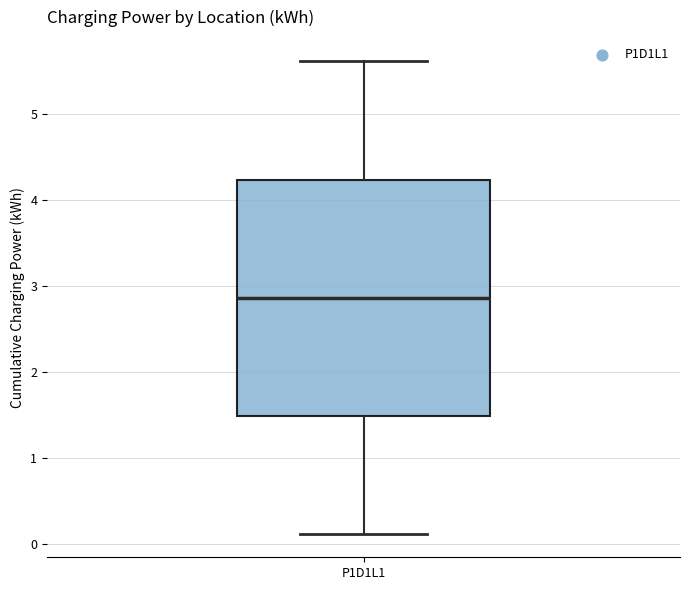

Read this box plot against the y-axis: the position of the median line, the range covered by the box, and the ends of both whiskers. The values are not printed on the chart, so give them approximately, as read against the axis.

median 2.9, box 1.5 to 4.2, whiskers 0.1 to 5.6